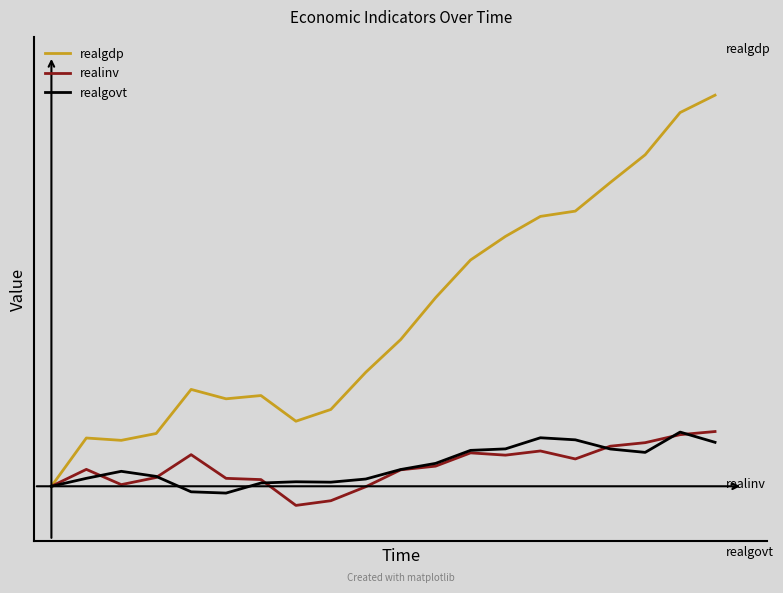

Reading left to right, transcribe all the data shown in this chart.

realgdp: 0=0.0	1=68.5	2=65.1	3=74.9	4=137.3	5=124.0	6=128.7	7=92.3	8=108.9	9=161.7	10=208.1	11=267.5	12=320.9	13=354.4	14=382.7	15=390.2	16=430.7	17=470.1	18=530.0	19=554.6
realinv: 0=0.0	1=24.0	2=2.3	3=12.5	4=44.8	5=11.3	6=9.5	7=-27.1	8=-20.5	9=-0.7	10=23.3	11=28.6	12=47.4	13=44.1	14=50.1	15=38.8	16=56.8	17=61.8	18=73.2	19=77.6
realgovt: 0=0.0	1=11.3	2=21.2	3=14.0	4=-7.8	5=-9.6	6=4.6	7=6.4	8=5.8	9=10.3	10=23.8	11=32.5	12=50.9	13=53.0	14=68.8	15=65.9	16=52.9	17=48.1	18=76.8	19=62.3